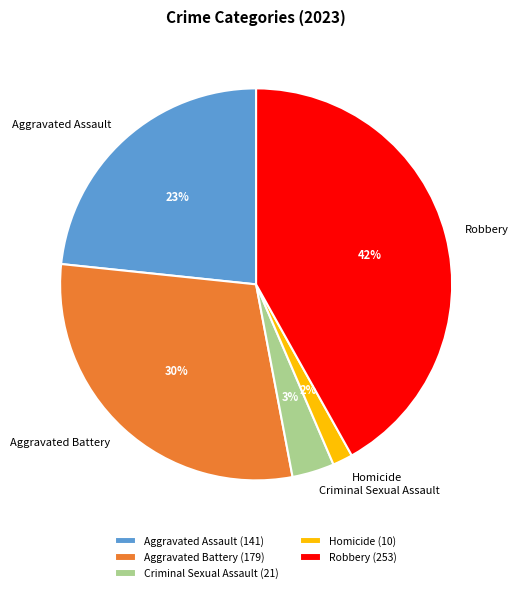

What is the ratio of the value at Robbery to the value at Aggravated Battery?

1.4